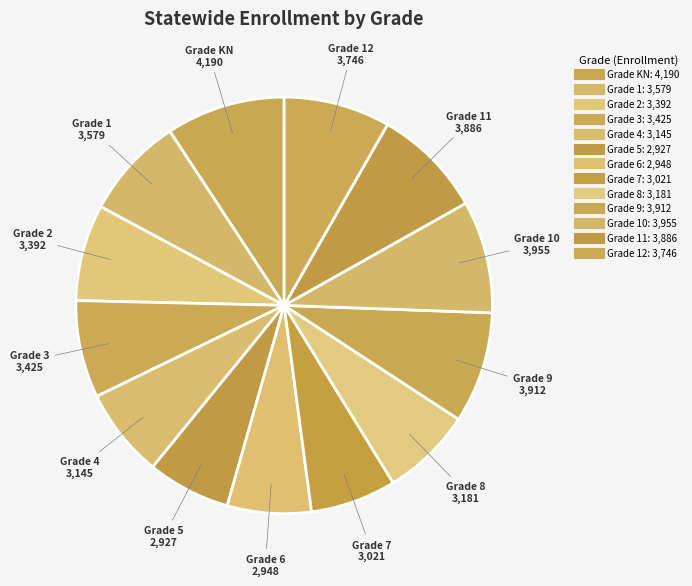

Count the number of slices in the pie.

13